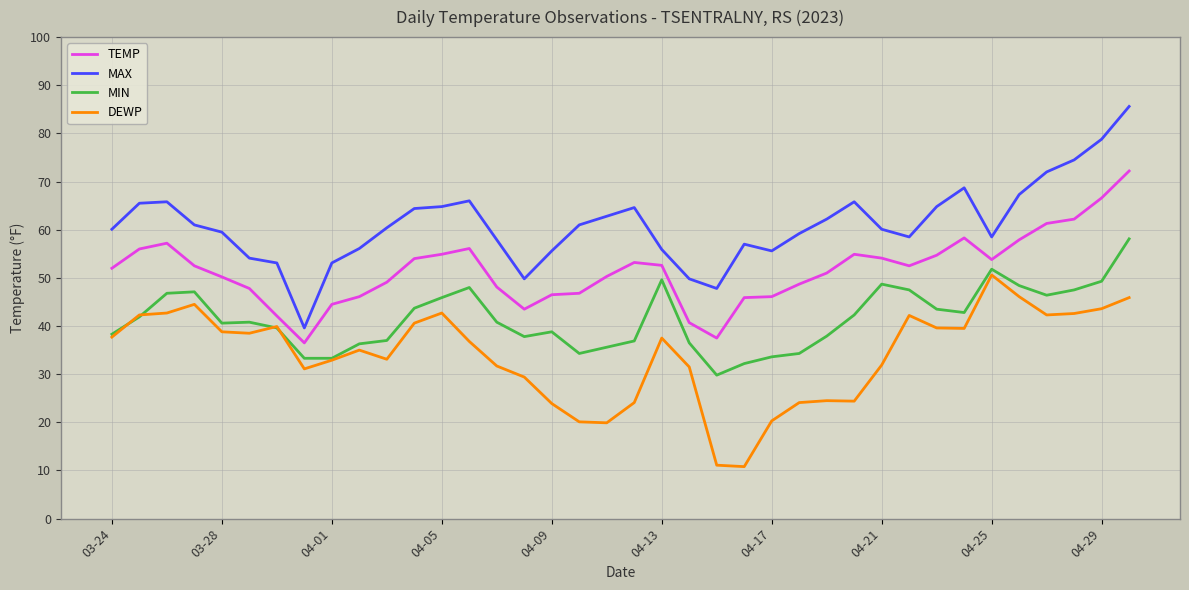

Which series has the widest spread of values?

MAX